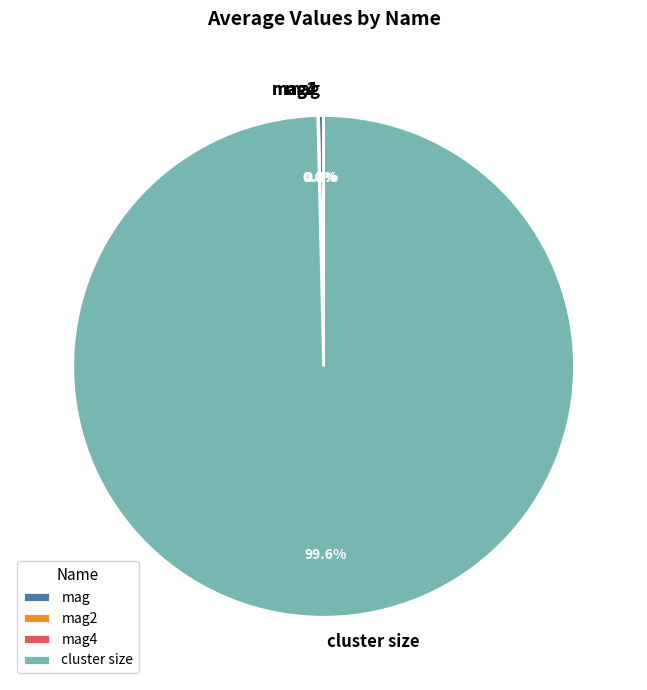

What is the largest slice in the pie chart?

cluster size